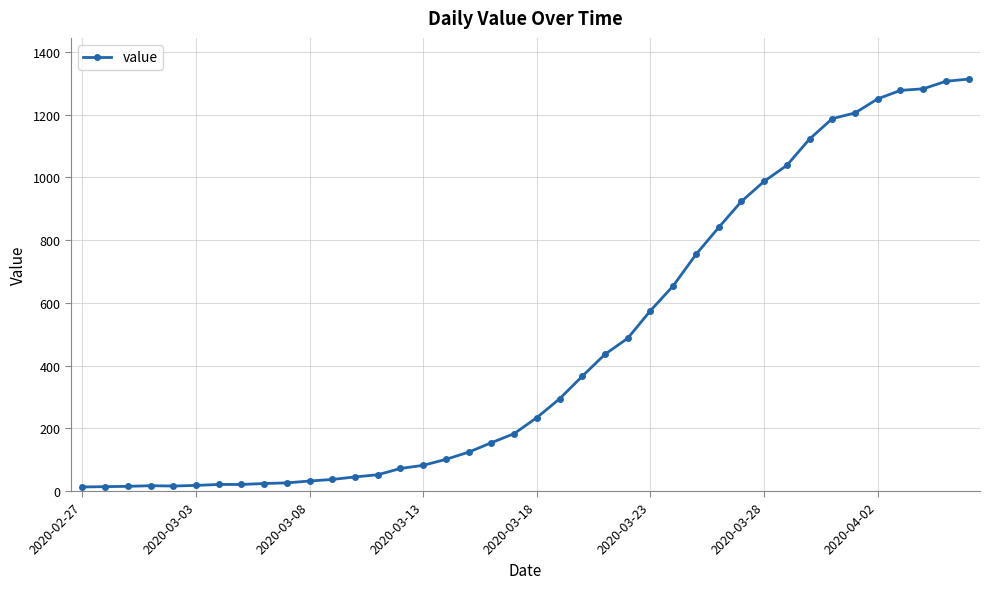

What is the maximum value shown in the chart?

1313